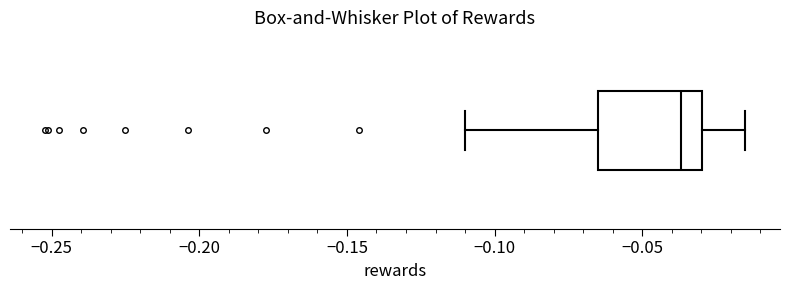

Where is the right edge of the box on the x-axis? The values are not printed on the chart, so give them approximately, as read against the axis.

-0.030